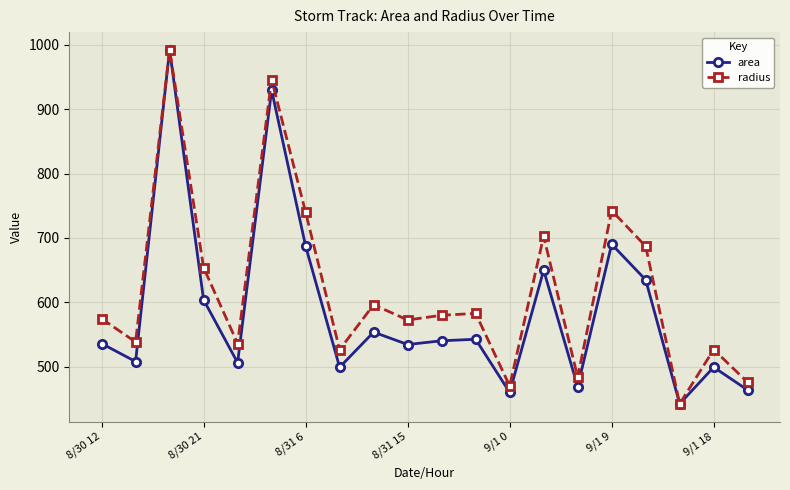

What is the value of the radius point at the 8th from the left?

526.2